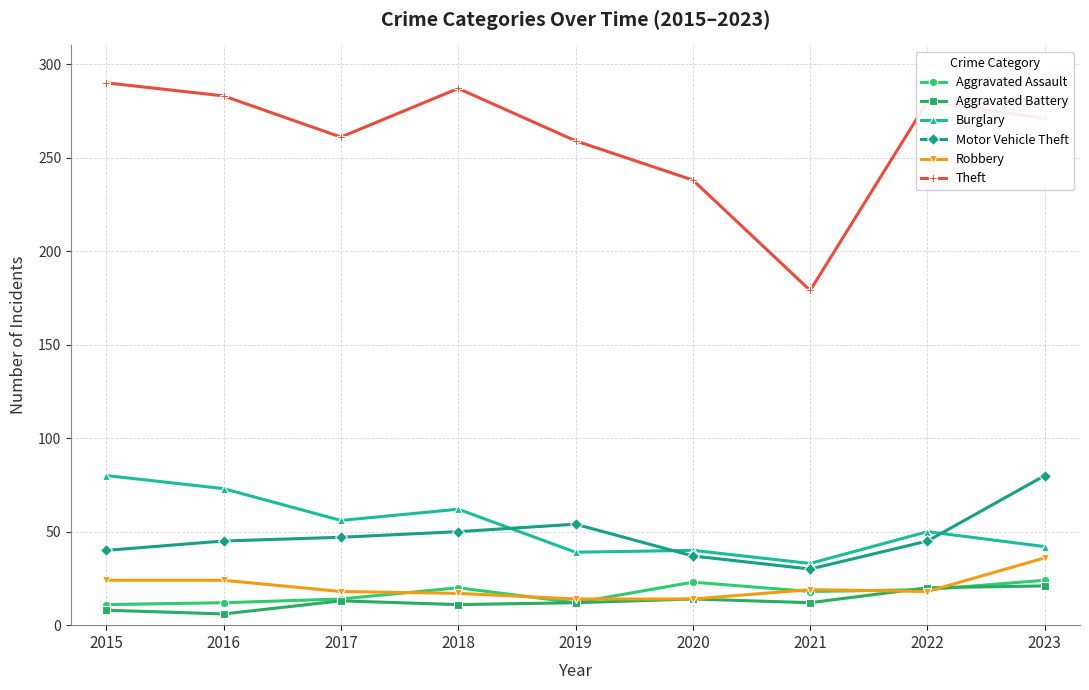

At which category does the chart reach its peak across all series?

2015